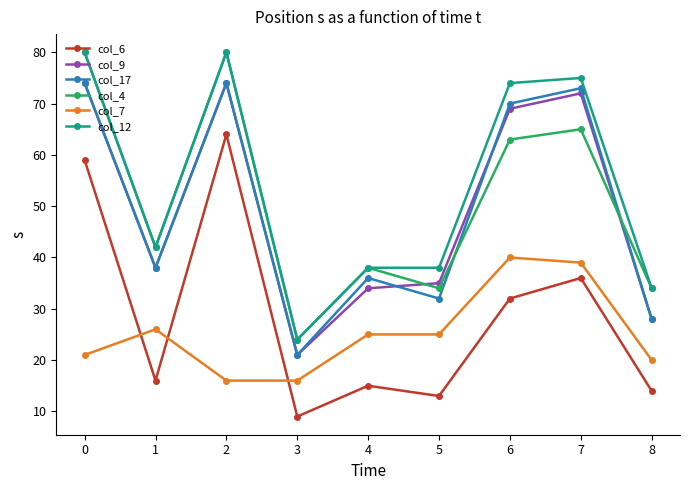

What is the spread (max minus min) of values at 0?

59